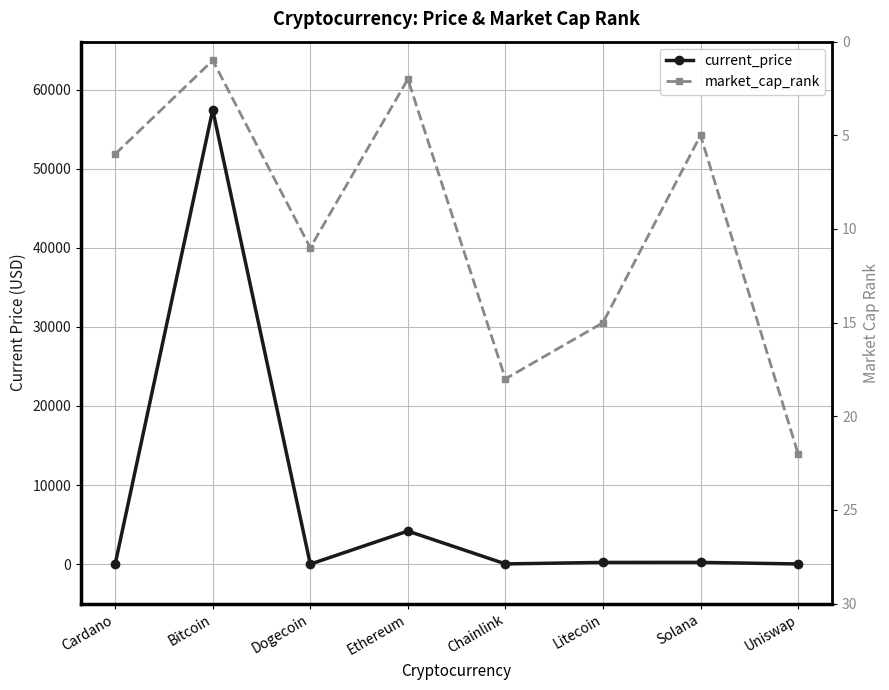

What is the greatest value displayed?

57443.0